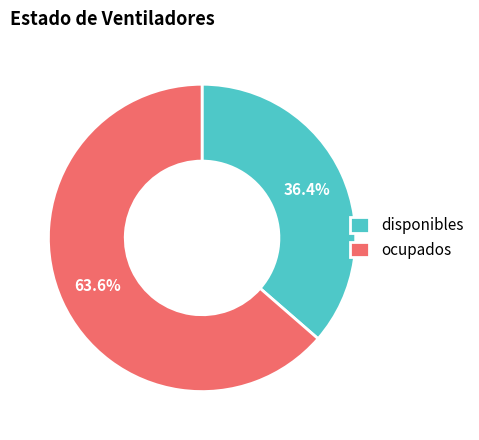

How many segments does this pie chart have?

2